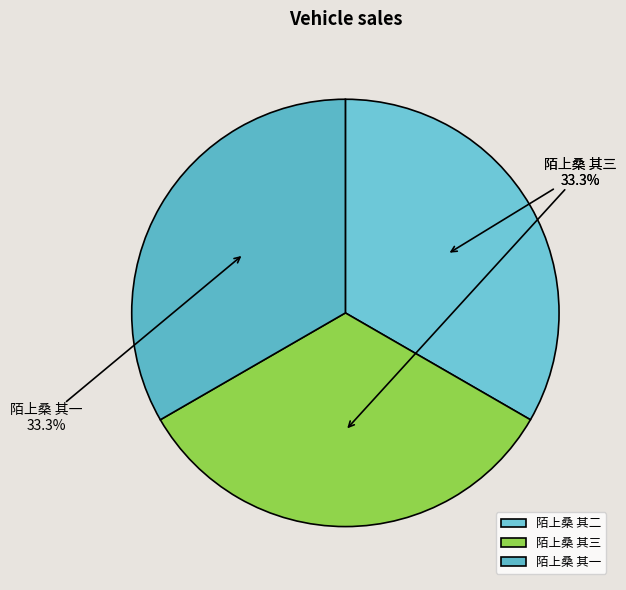

What is the ratio of the value at 陌上桑 其二 to the value at 陌上桑 其一?

1.0